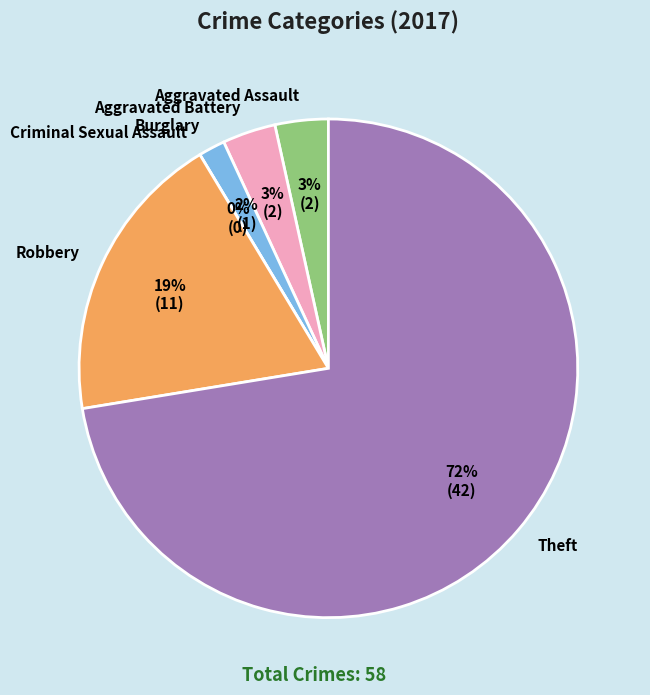

How many slices are in this pie chart?

6